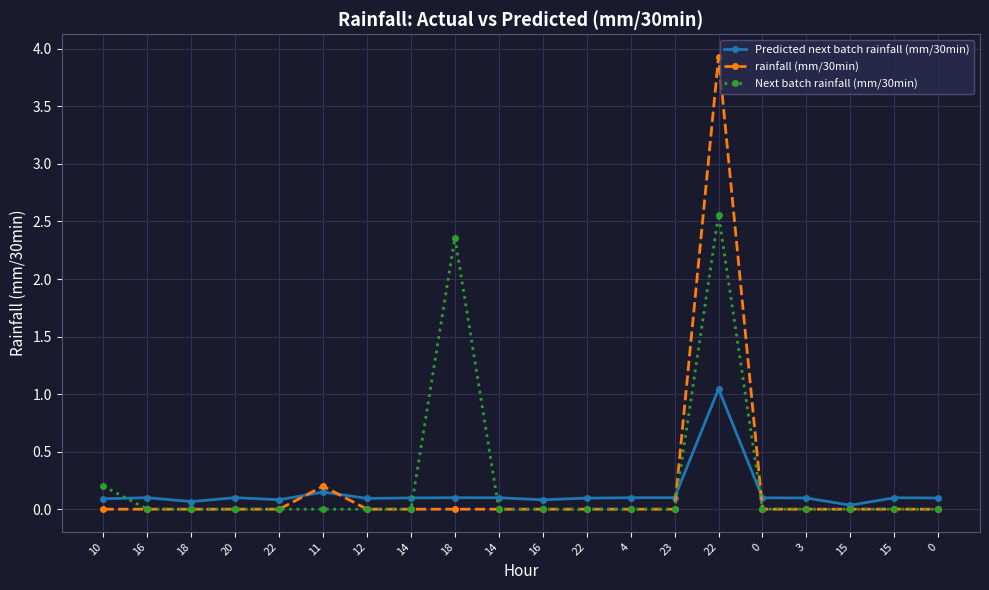

How many distinct data groups are displayed?

3